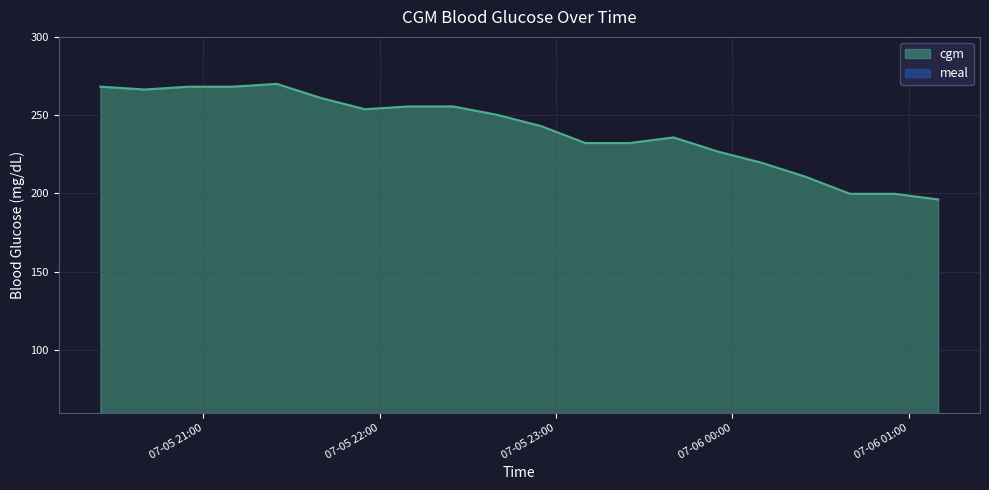

Reading left to right, list all the values displayed in this chart.

268.2	266.4	268.2	268.2	270.0	261.0	253.8	255.6	255.6	250.2	243.0	232.2	232.2	235.8	226.8	219.6	210.6	199.8	199.8	196.2